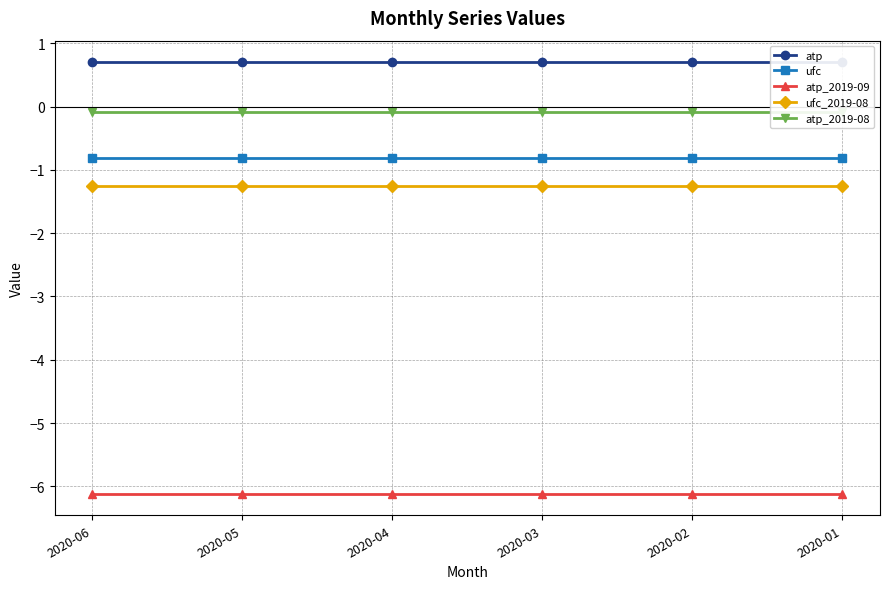

True or false: atp_2019-08 and atp intersect in this chart.

False